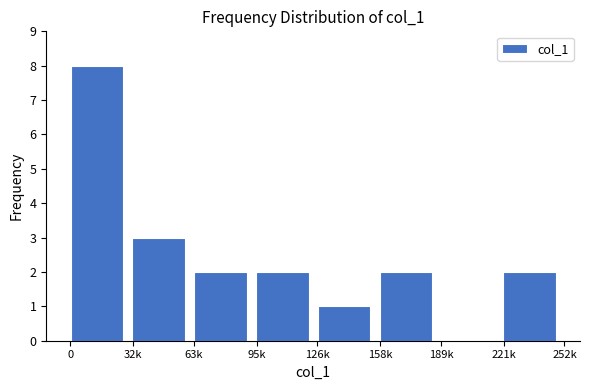

Reading left to right, extract all data points from this chart.

0=8	32k=3	63k=2	95k=2	126k=1	158k=2	189k=0	221k=2